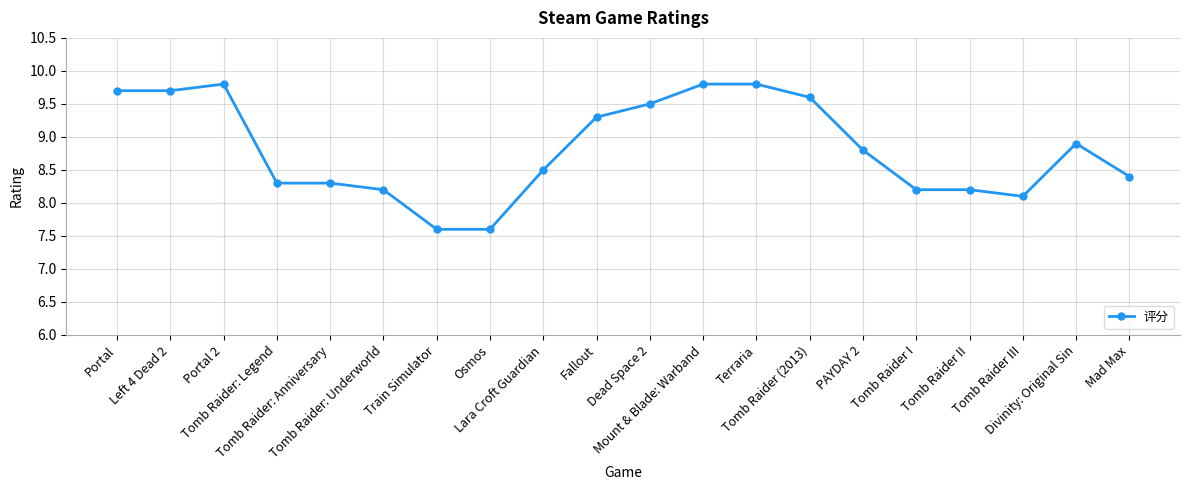

Which has a higher value, Terraria or Tomb Raider (2013)?

Terraria